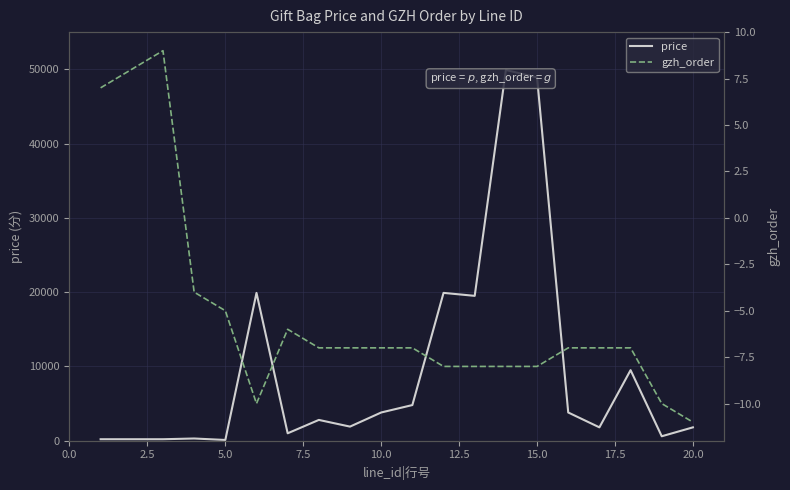

What is the highest value of the price series?

49900